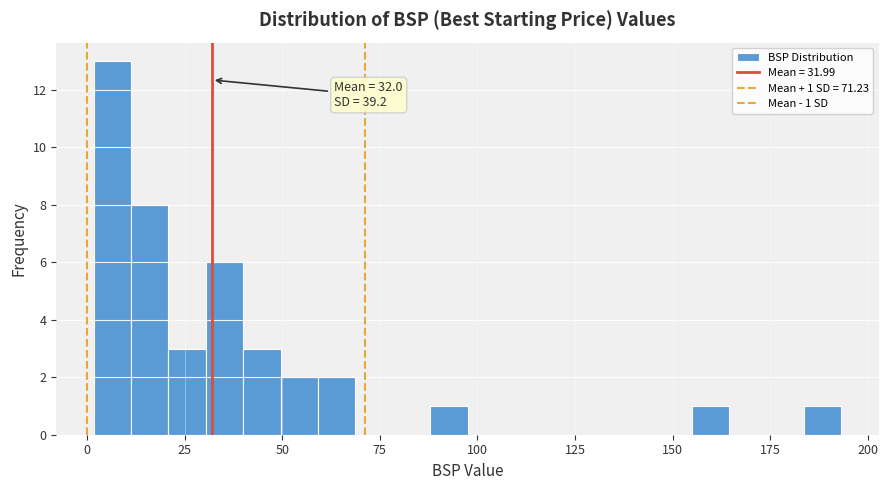

Read against the x-axis, roughly where is the centre of the tallest bar?

5